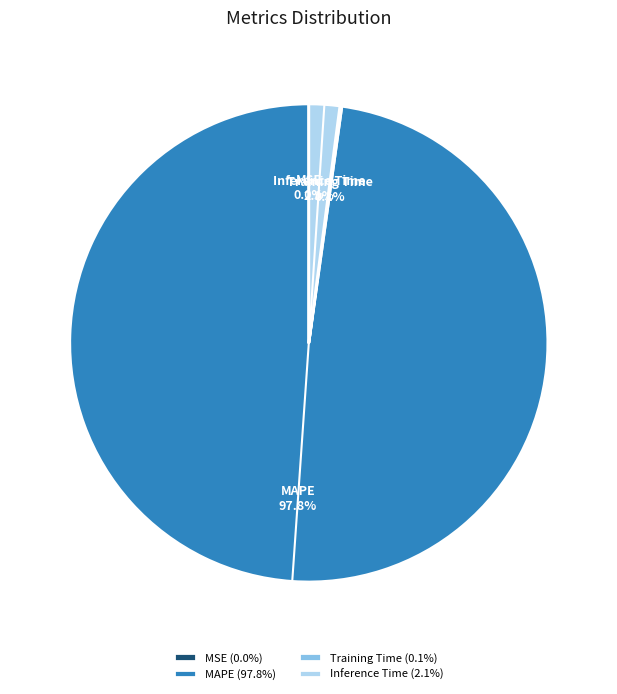

To the nearest percent, what is the average slice percentage?

25%